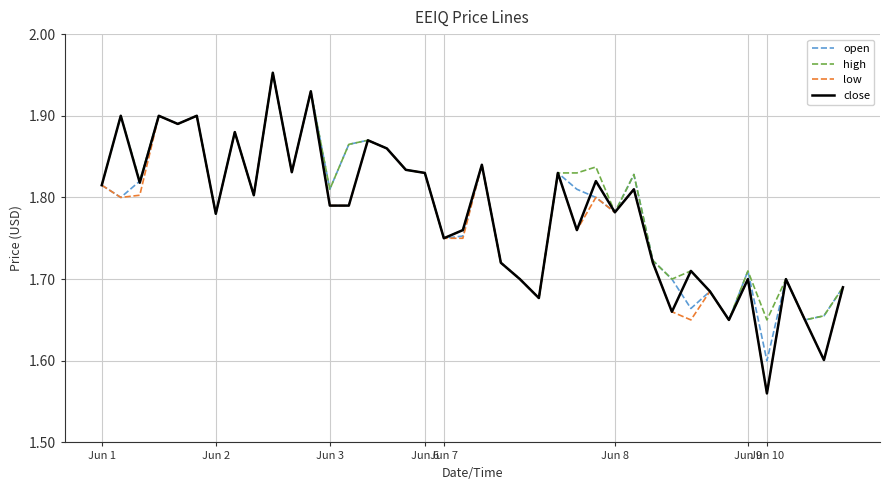

What is the difference between the maximum and minimum values in the open series?

0.4